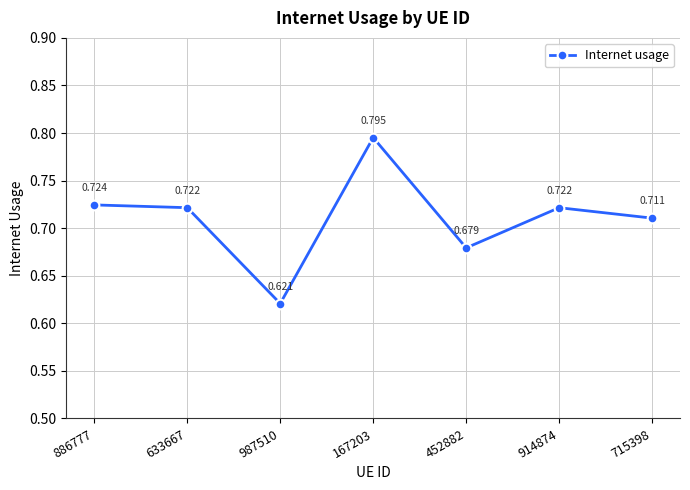

What is the label of the 4th point from the right?

167203